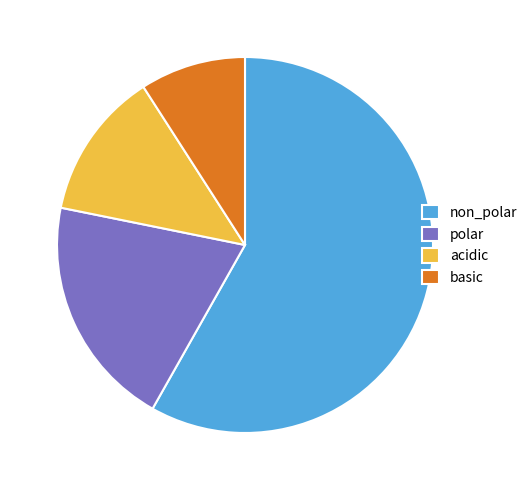

True or false: polar accounts for 20% of the total.

True